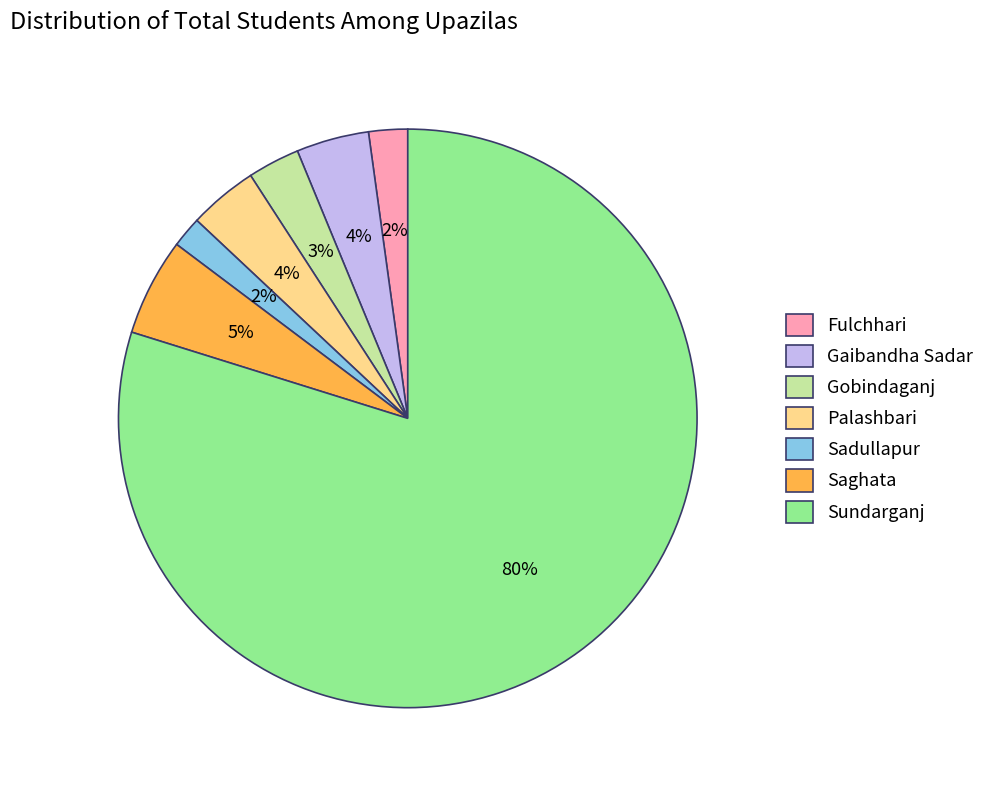

To the nearest percent, what is the difference between the largest and smallest slice percentages?

78%